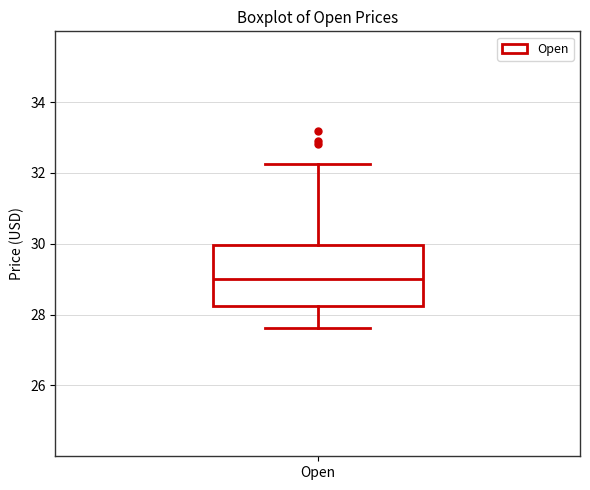

Where is the lower edge of the box for Open on the y-axis? The values are not printed on the chart, so give them approximately, as read against the axis.

28.2